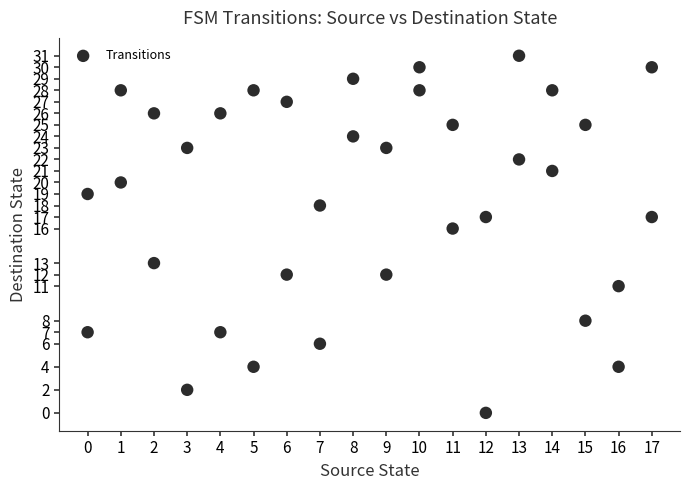

What is the range of Y values (max minus min)?

31